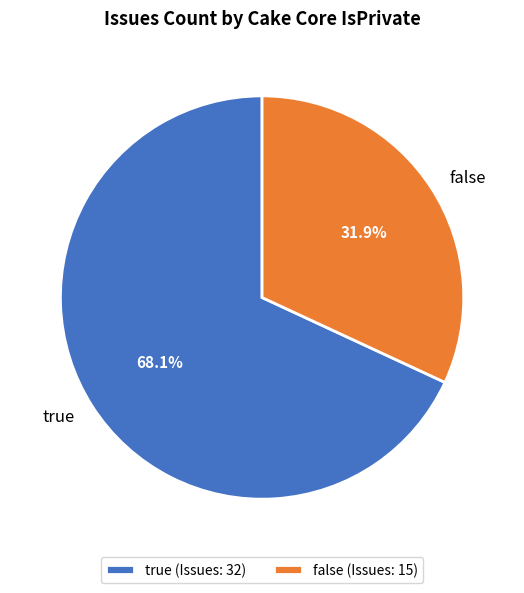

Count the number of slices in the pie.

2